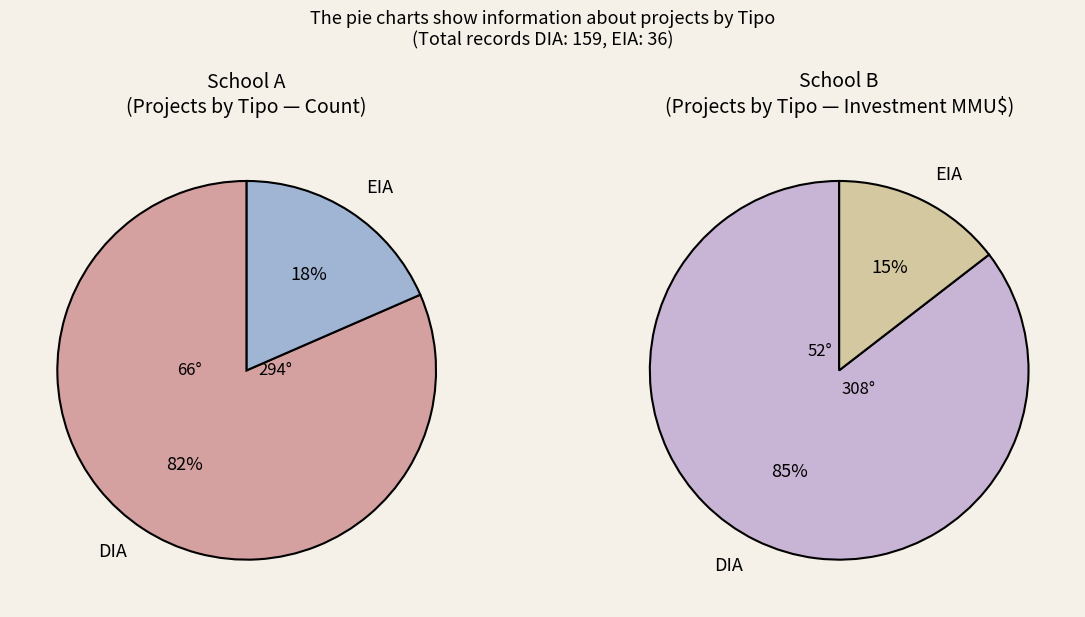

True or false: EIA accounts for 18% of the total.

True